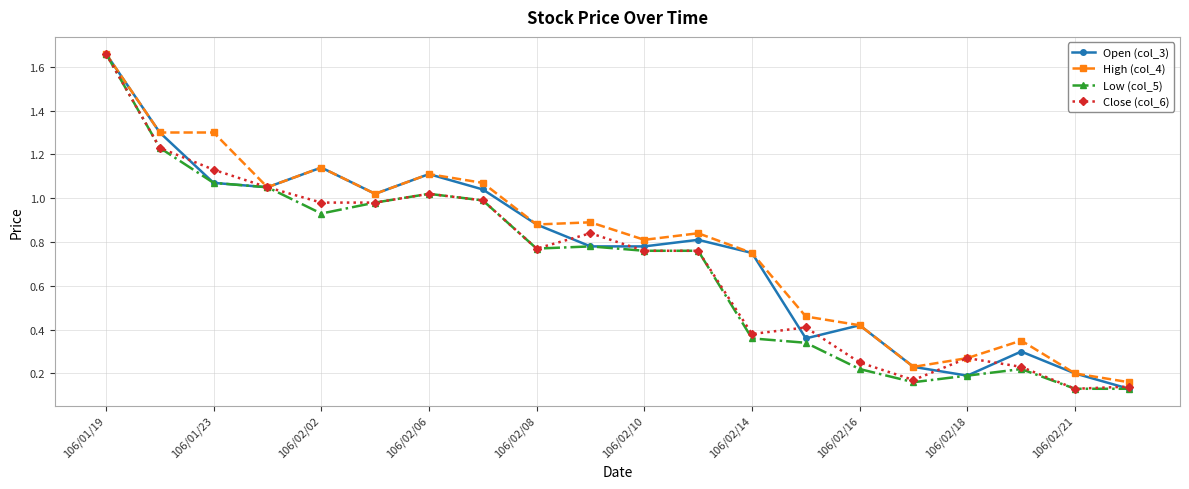

What are all the series names shown in the legend?

Open (col_3), High (col_4), Low (col_5), Close (col_6)